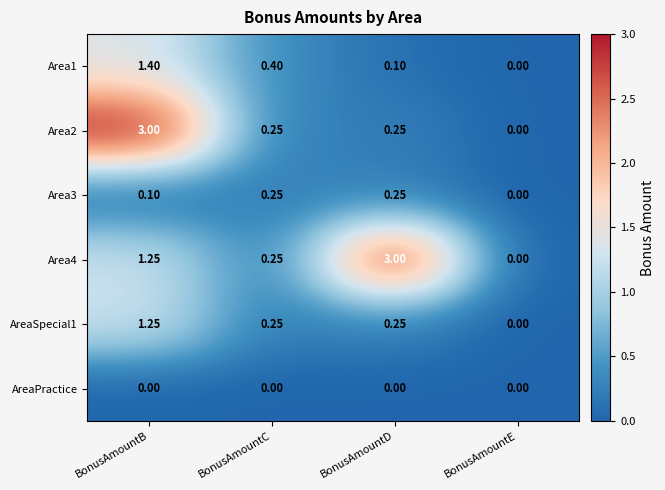

At which label is Area3 closest to 0?

BonusAmountE